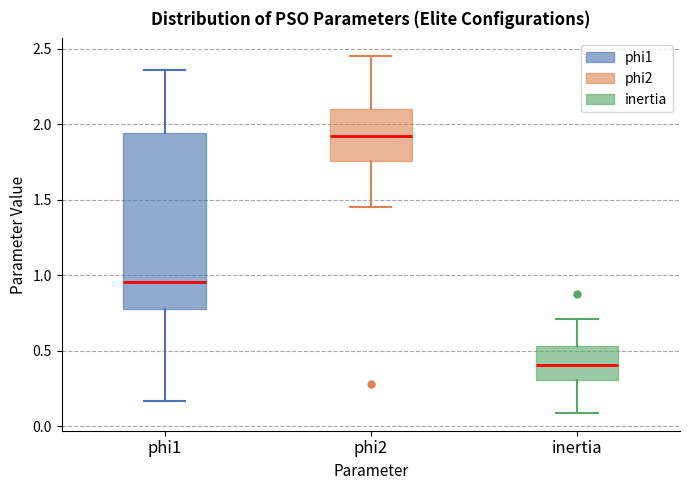

Comparing the boxes themselves (not the whiskers), which one is the tallest?

phi1